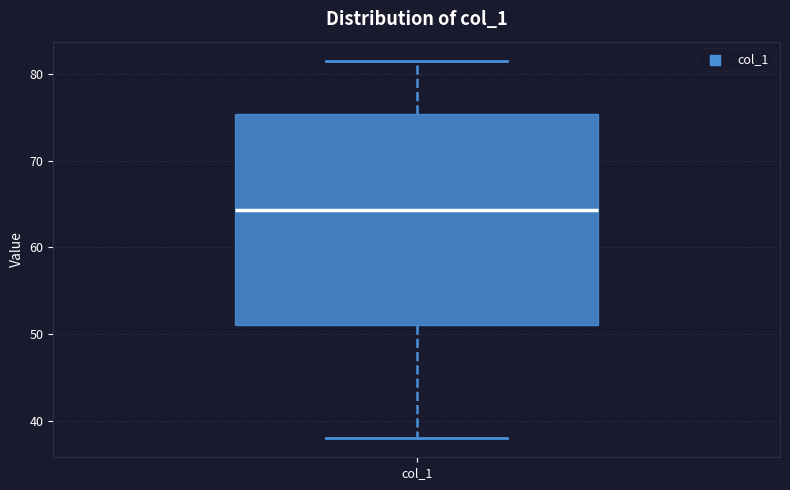

Transcribe this box plot: give where the median line is, the range the box spans, and where the two whiskers end, as read against the y-axis. The values are not printed on the chart, so give them approximately, as read against the axis.

median 64, box 51 to 75, whiskers 38 to 82